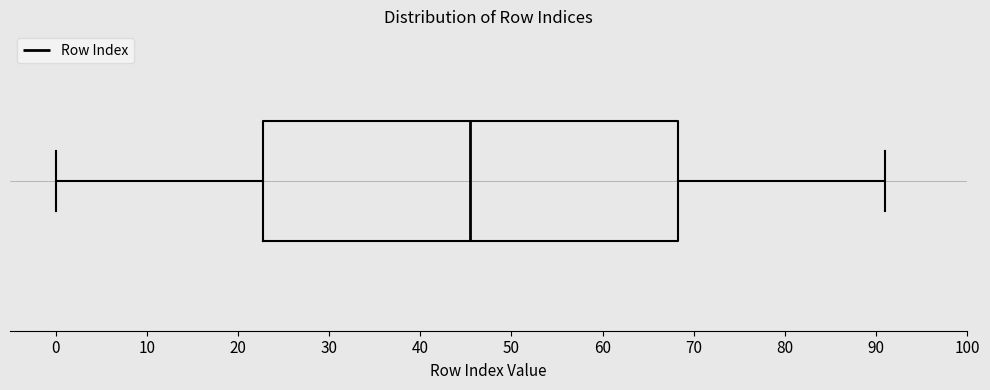

Read this box plot against the x-axis: the position of the median line, the range covered by the box, and the ends of both whiskers. The values are not printed on the chart, so give them approximately, as read against the axis.

median 46, box 23 to 68, whiskers 0 to 91